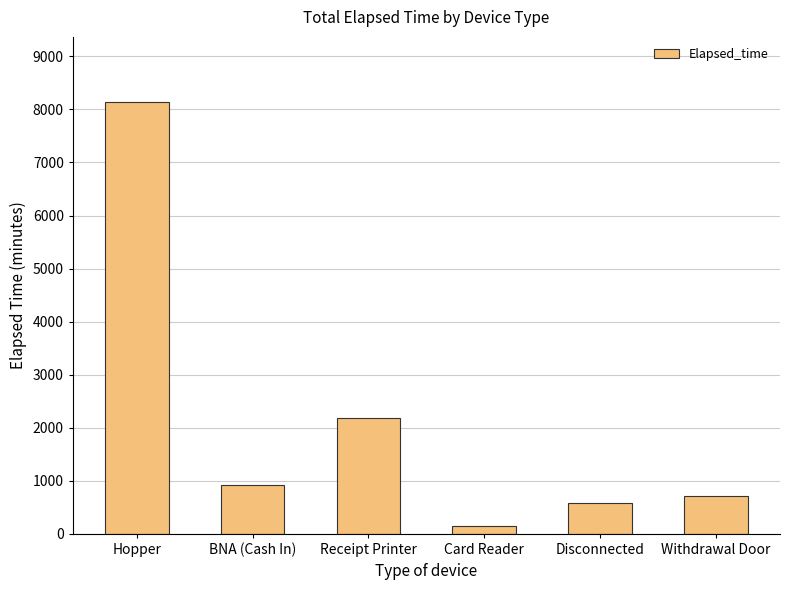

Reading right to left, transcribe all the data shown in this chart.

Withdrawal Door=720	Disconnected=585	Card Reader=150	Receipt Printer=2175	BNA (Cash In)=915	Hopper=8145